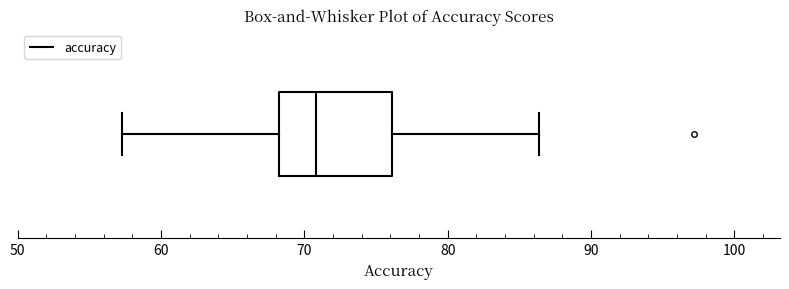

Where does the left whisker of the box end on the x-axis? The values are not printed on the chart, so give them approximately, as read against the axis.

57